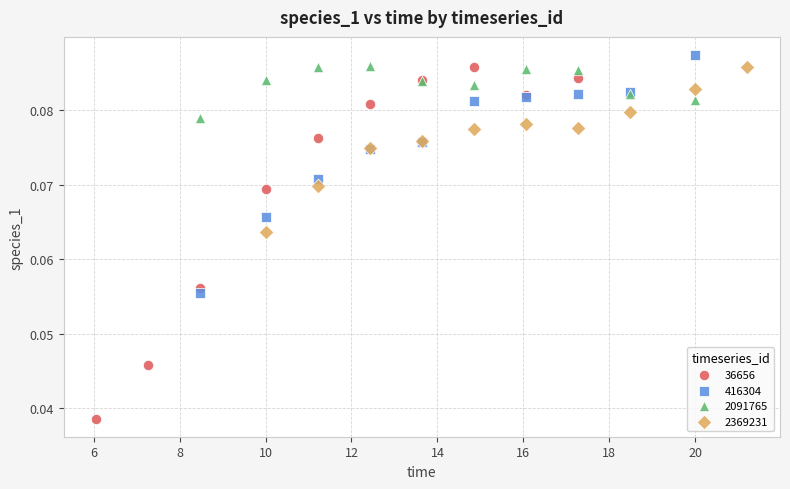

Which series has the largest Y range (max minus min)?

36656